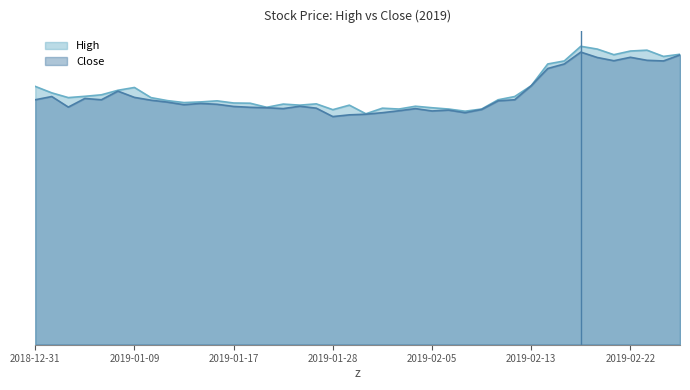

How many lines are shown in the chart?

2